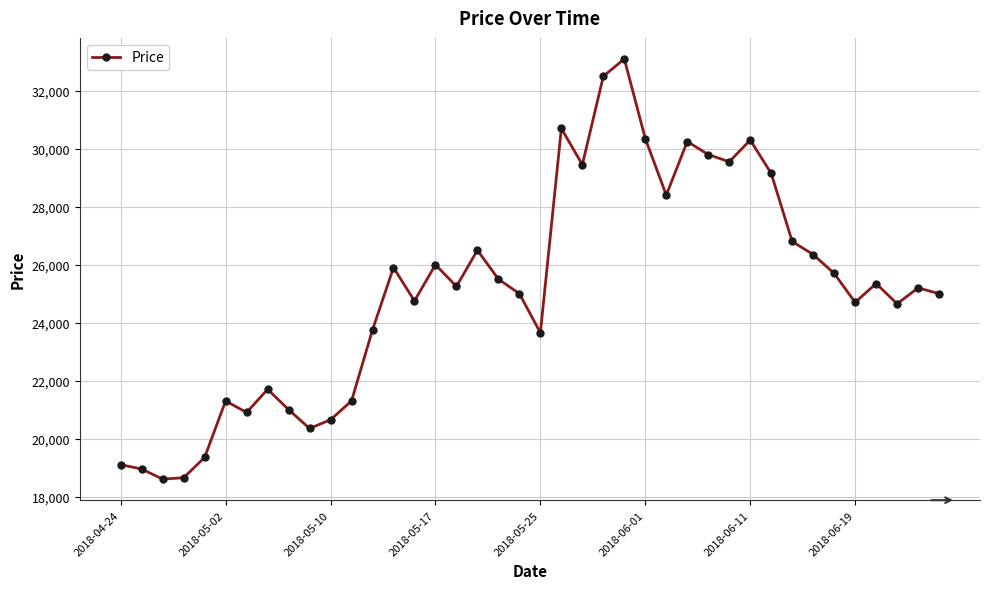

What is the value of the 22nd point from the left?

30700